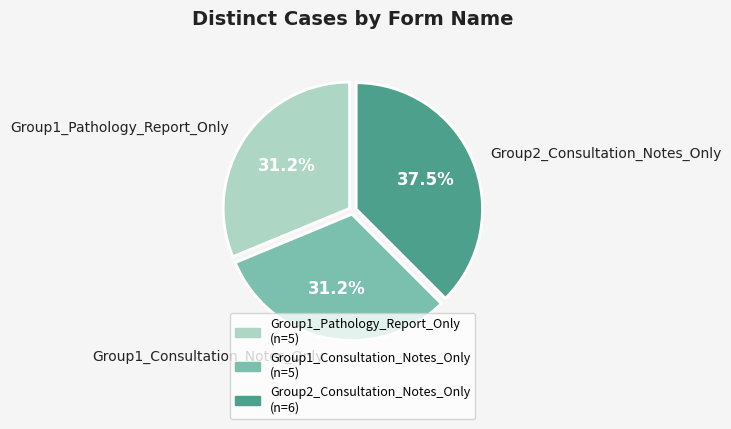

What is the largest slice in the pie chart?

Group2_Consultation_Notes_Only